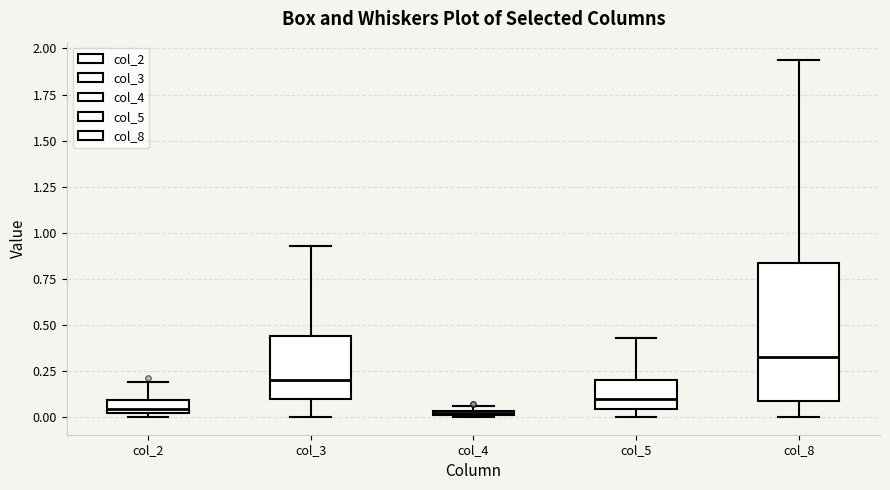

Where does the median line of the box for col_2 sit on the y-axis? The values are not printed on the chart, so give them approximately, as read against the axis.

0.05